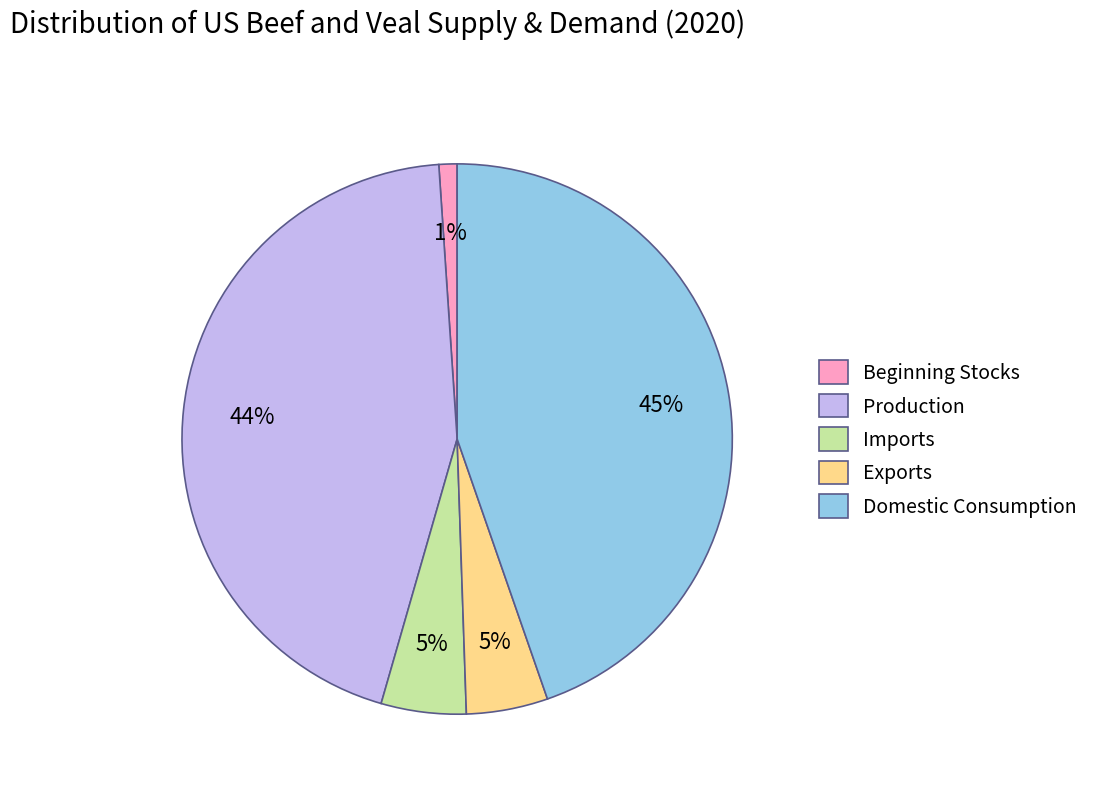

Do Beginning Stocks and Exports together represent more than half of the pie?

No